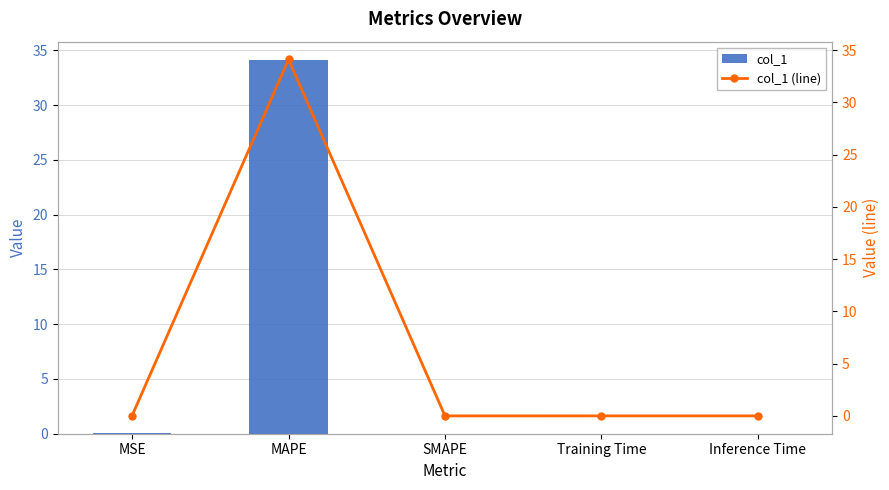

Is it true that col_1 (line) equals 10.0 at MAPE?

False